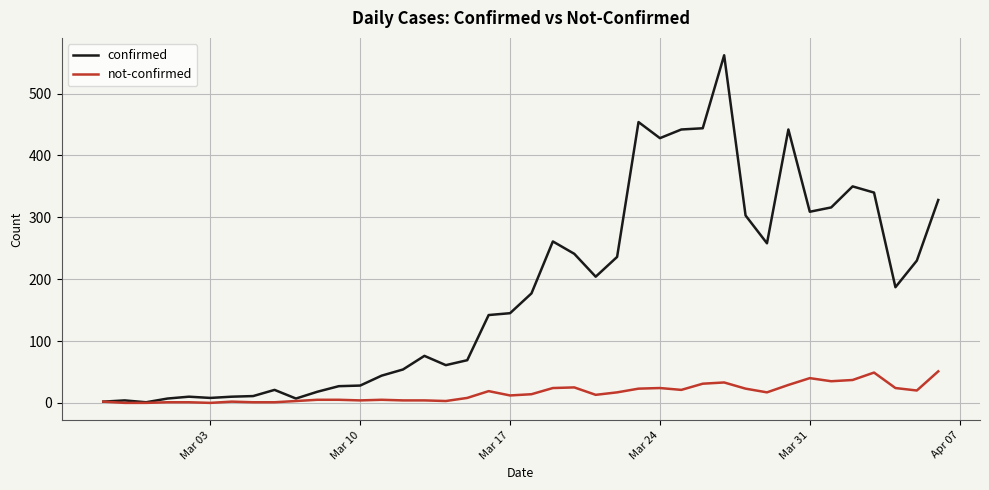

What is the highest value of the confirmed series?

562